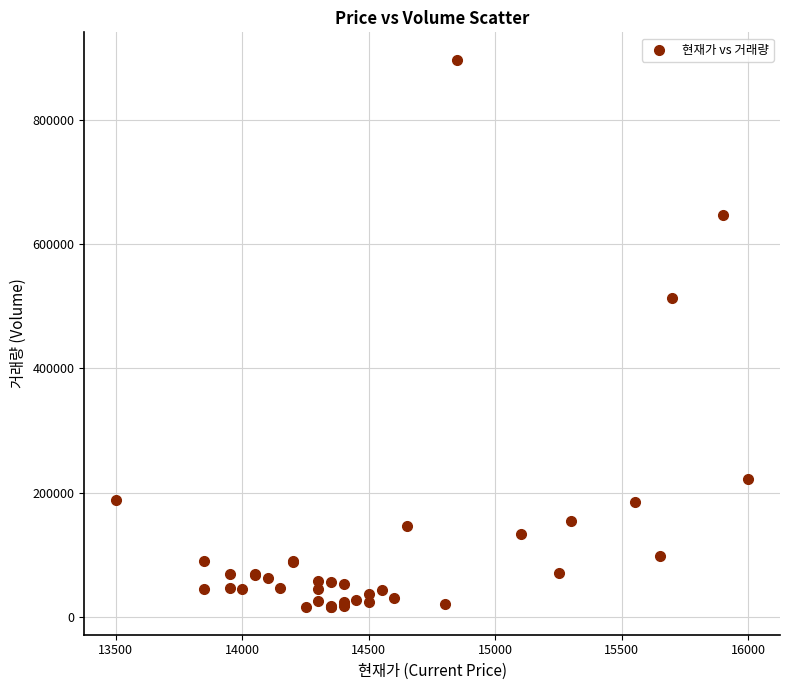

What Y value in the scatter plot is closest to 455937?

512659